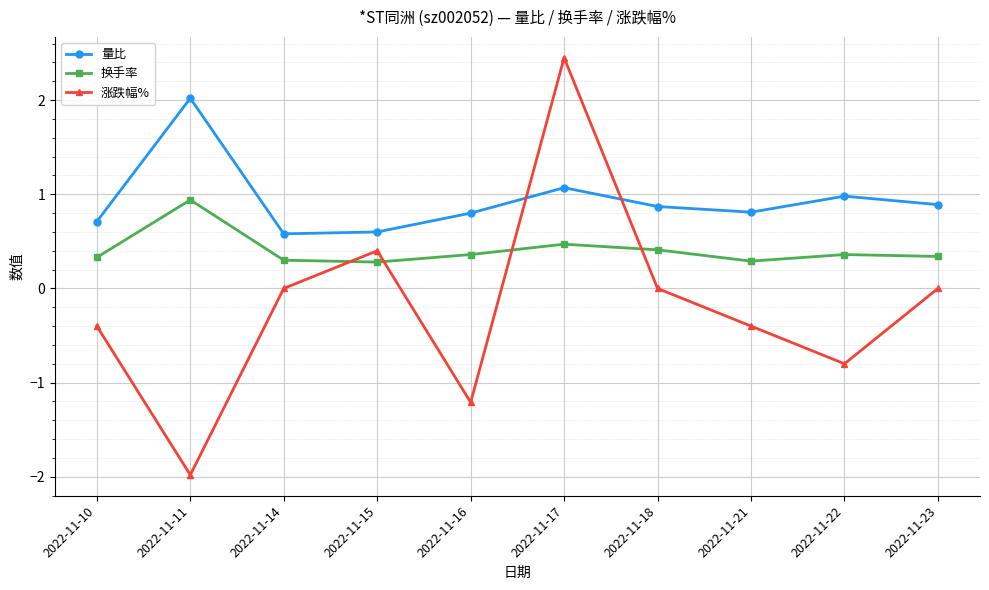

At 2022-11-10, list the series in order from smallest to largest.

涨跌幅%, 换手率, 量比